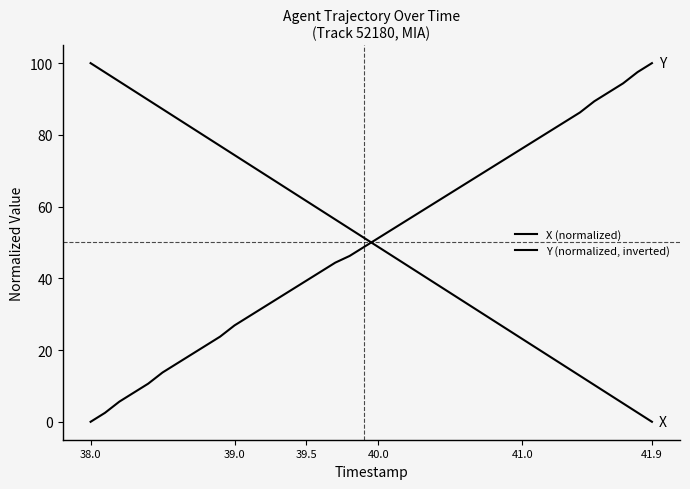

How many values in the X (normalized) series exceed 51?

20